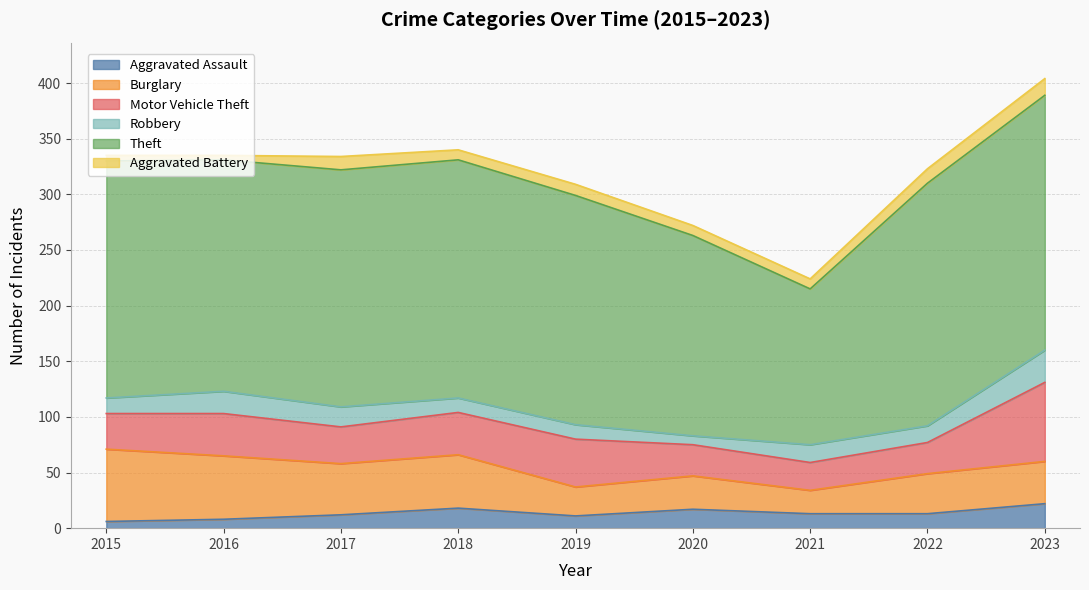

Reading right to left, what are all the values shown in this chart?

Aggravated Assault: 2023=22	2022=13	2021=13	2020=17	2019=11	2018=18	2017=12	2016=8	2015=6
Burglary: 2023=38	2022=36	2021=21	2020=30	2019=26	2018=48	2017=46	2016=57	2015=65
Motor Vehicle Theft: 2023=71	2022=28	2021=25	2020=28	2019=43	2018=38	2017=33	2016=38	2015=32
Robbery: 2023=29	2022=15	2021=16	2020=8	2019=13	2018=13	2017=18	2016=20	2015=14
Theft: 2023=229	2022=218	2021=140	2020=180	2019=206	2018=214	2017=213	2016=208	2015=213
Aggravated Battery: 2023=15	2022=13	2021=9	2020=9	2019=10	2018=9	2017=12	2016=4	2015=5